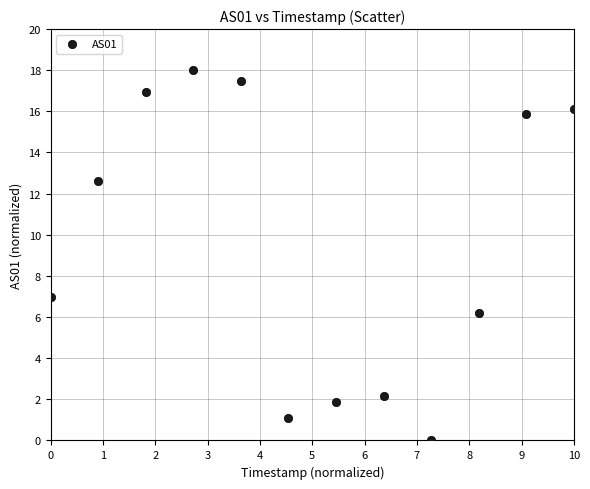

What is the average Y value?

9.6